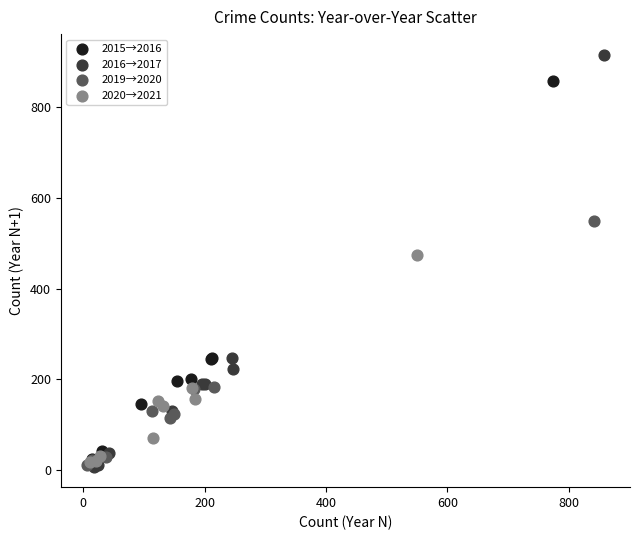

Which series has the largest Y range (max minus min)?

2016→2017